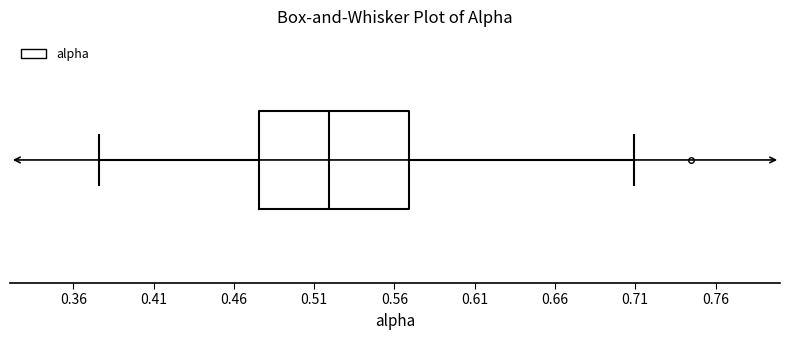

Transcribe this box plot: give where the median line is, the range the box spans, and where the two whiskers end, as read against the x-axis. The values are not printed on the chart, so give them approximately, as read against the axis.

median 0.520, box 0.475 to 0.570, whiskers 0.375 to 0.710